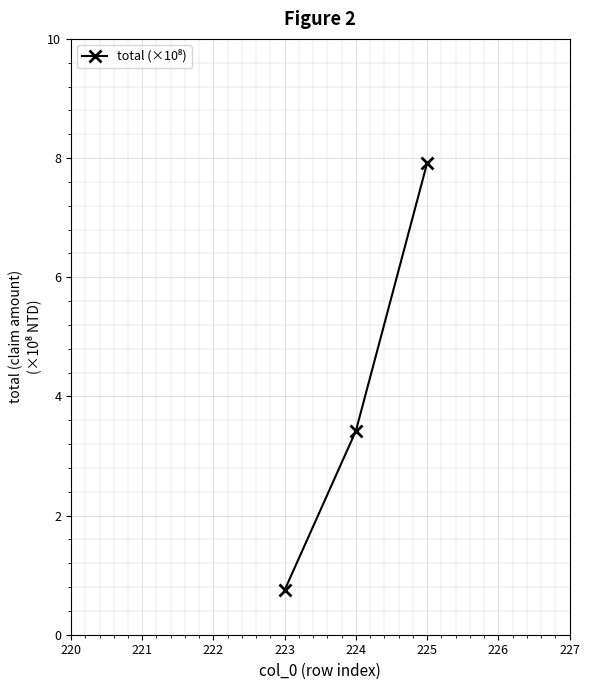

How many data points are above 3?

2